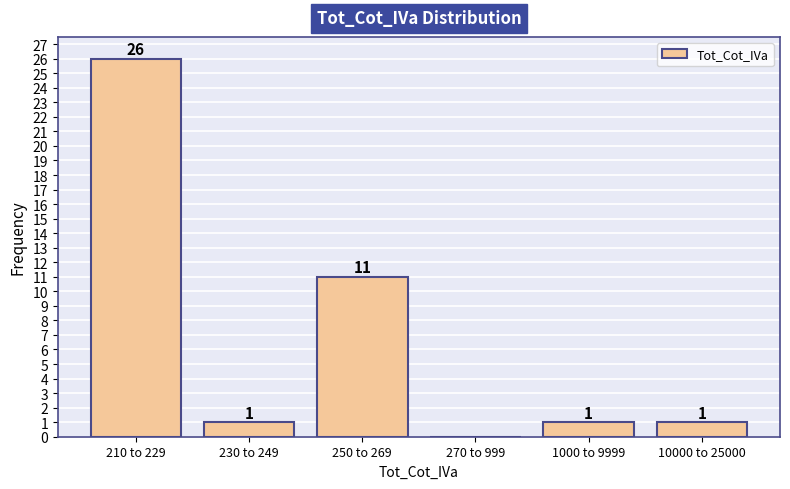

Reading left to right, transcribe all the data shown in this chart.

210 to 229=26	230 to 249=1	250 to 269=11	270 to 999=0	1000 to 9999=1	10000 to 25000=1